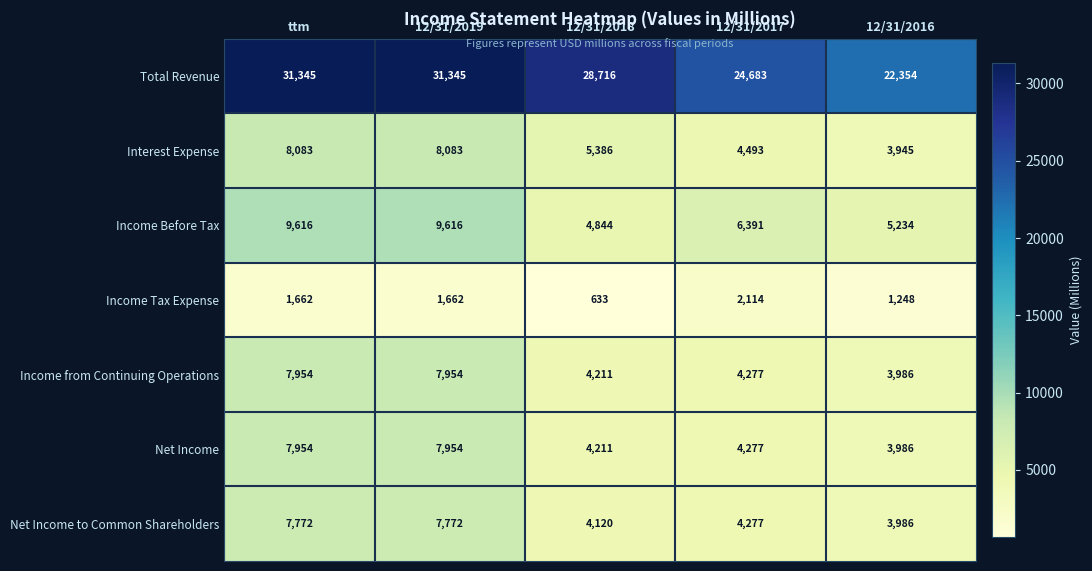

The Income from Continuing Operations series shows 4277 at 12/31/2017. True or false?

True